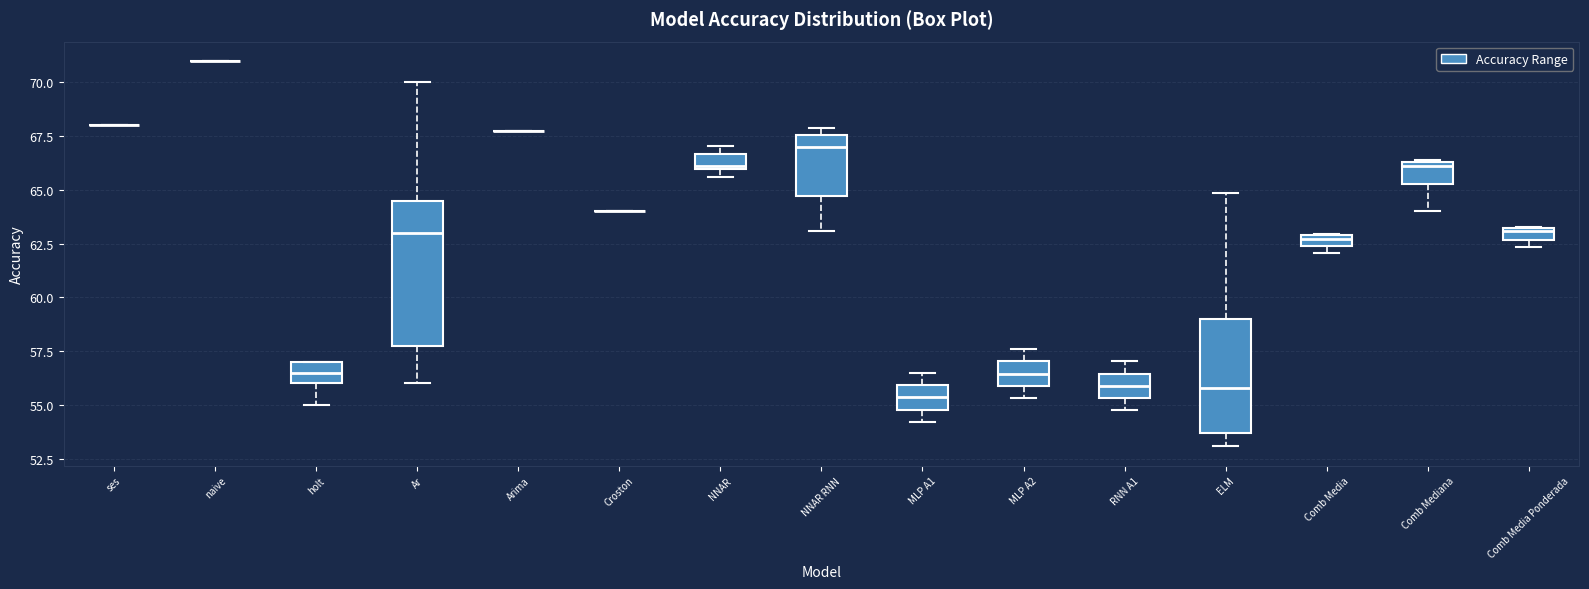

Where does the median line of the box for NNAR RNN sit on the y-axis? The values are not printed on the chart, so give them approximately, as read against the axis.

67.0